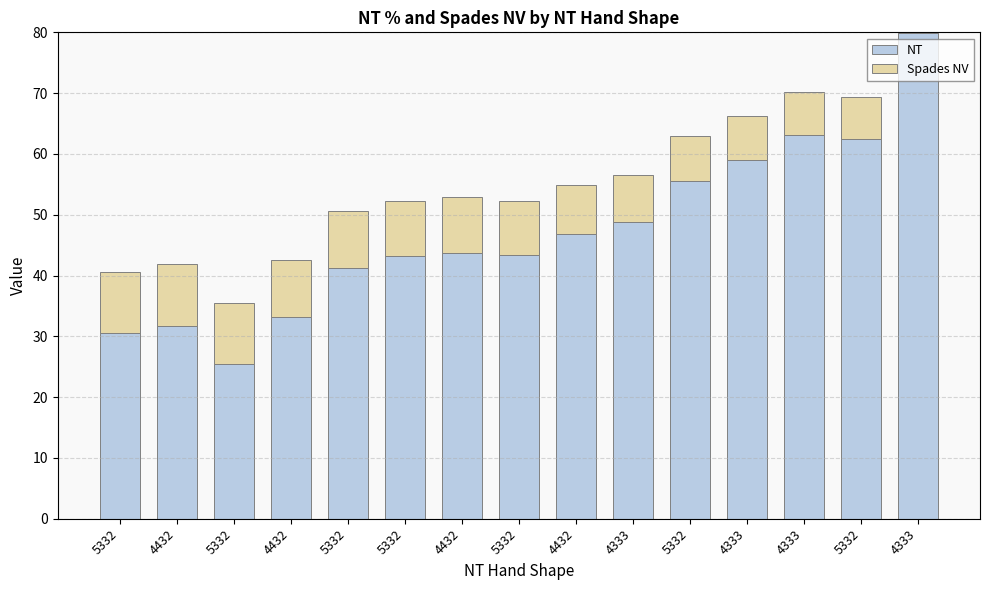

At which category does the chart reach its peak across all series?

4333